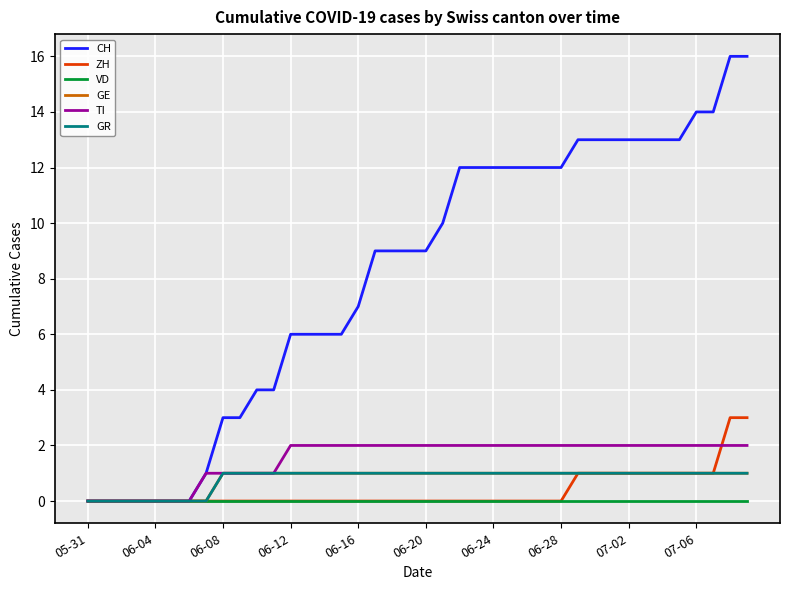

True or false: ZH has more than 2 interior local peaks.

False